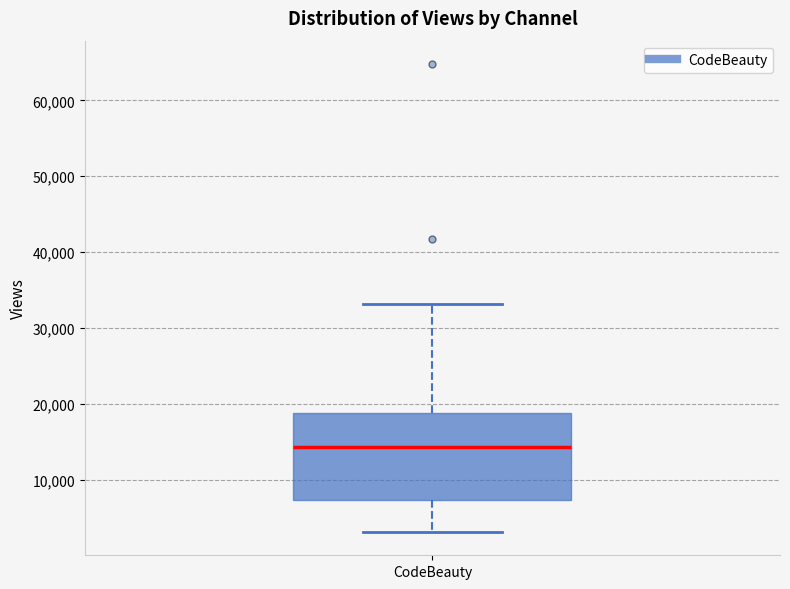

Read this box plot against the y-axis: the position of the median line, the range covered by the box, and the ends of both whiskers. The values are not printed on the chart, so give them approximately, as read against the axis.

median 14000, box 7000 to 19000, whiskers 3000 to 33000